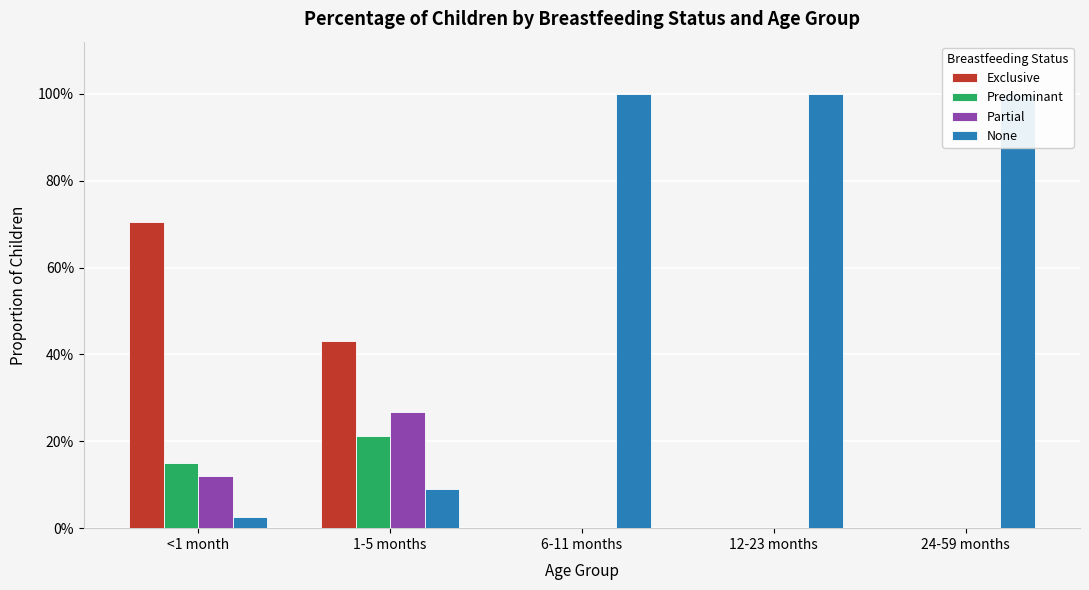

What is the difference between the maximum and minimum values in the None series?

1.0